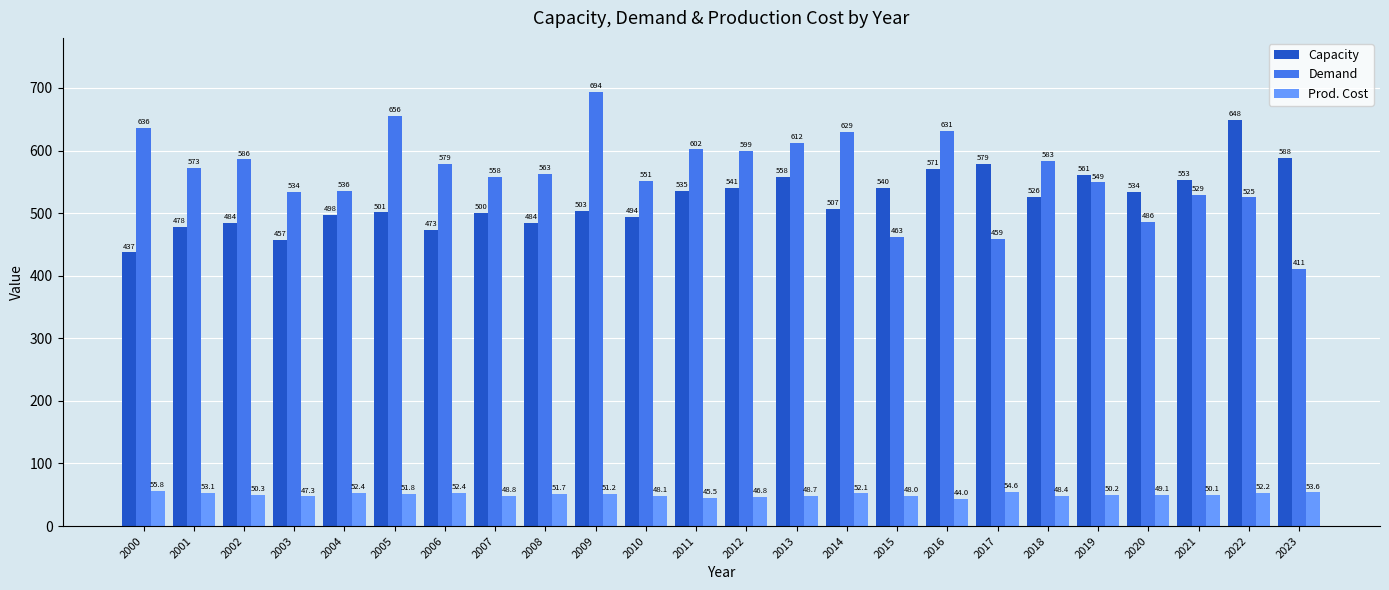

True or false: Capacity has a value of 648.4 at 2022.

True